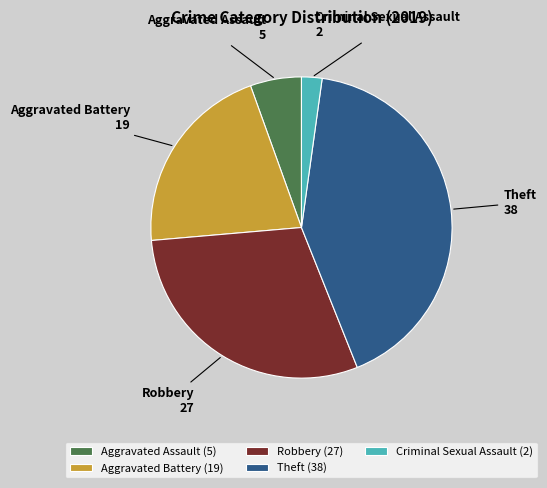

Is there any slice that represents more than half of the pie?

No